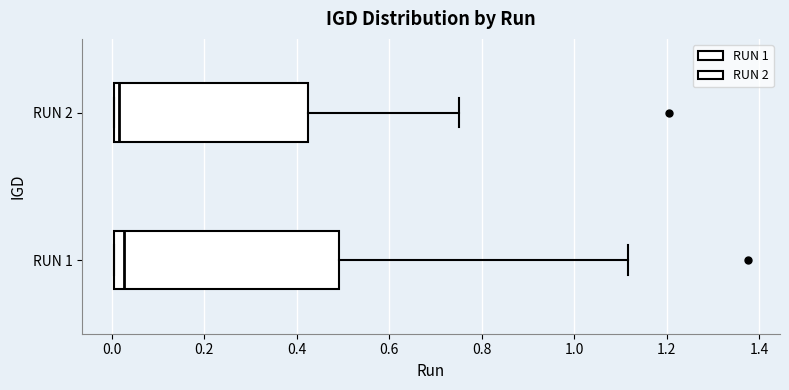

Reading bottom to top, read every box against the x-axis: the position of its median line, the range the box covers, and the ends of its whiskers. The values are not printed on the chart, so give them approximately, as read against the axis.

RUN 1: median 0.02, box 0.00 to 0.50, whiskers 0.00 to 1.12
RUN 2: median 0.02, box 0.00 to 0.42, whiskers 0.00 to 0.76